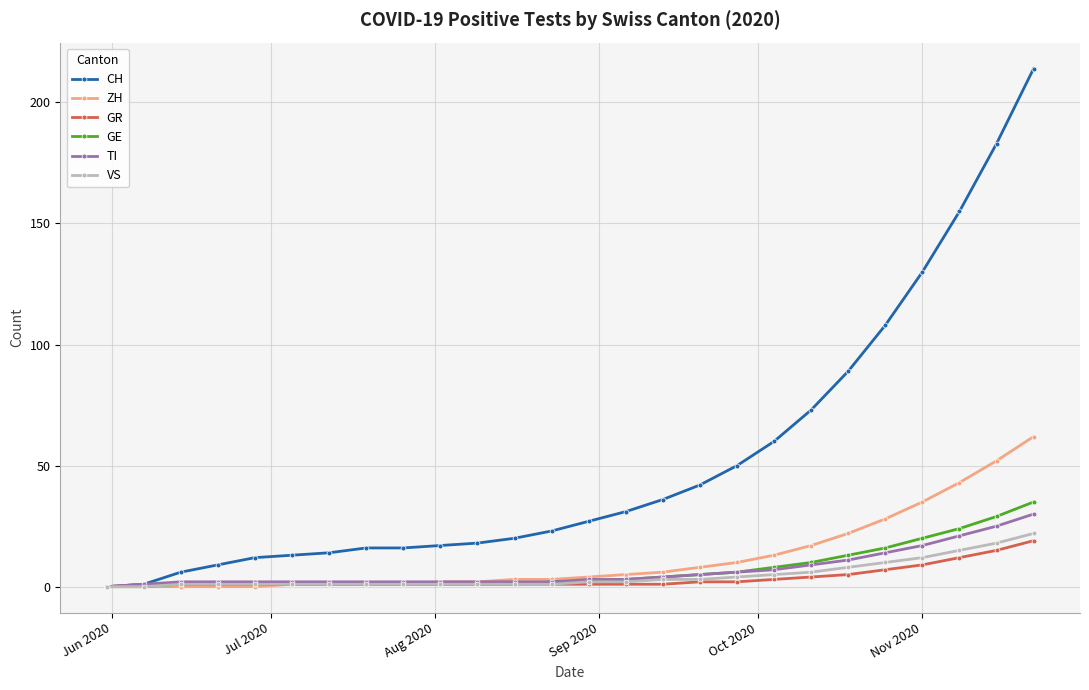

Which series has the largest total across all categories?

CH